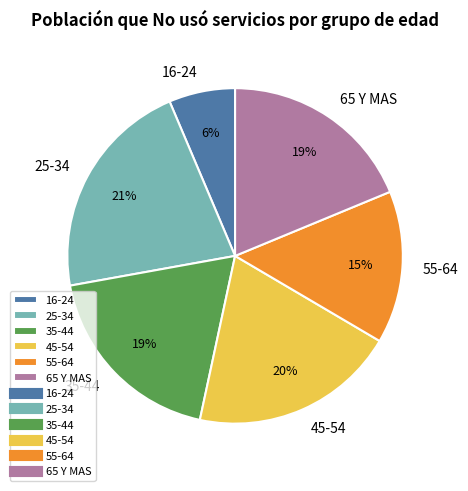

How many segments does this pie chart have?

6